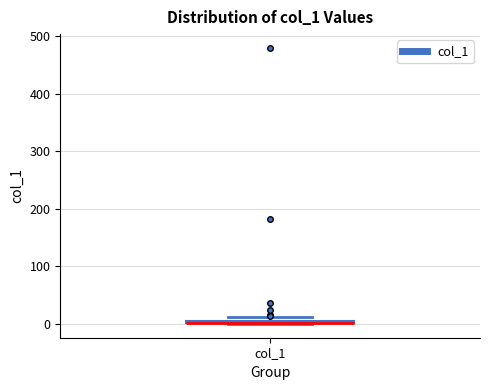

Where is the upper edge of the box for col_1 on the y-axis? The values are not printed on the chart, so give them approximately, as read against the axis.

10